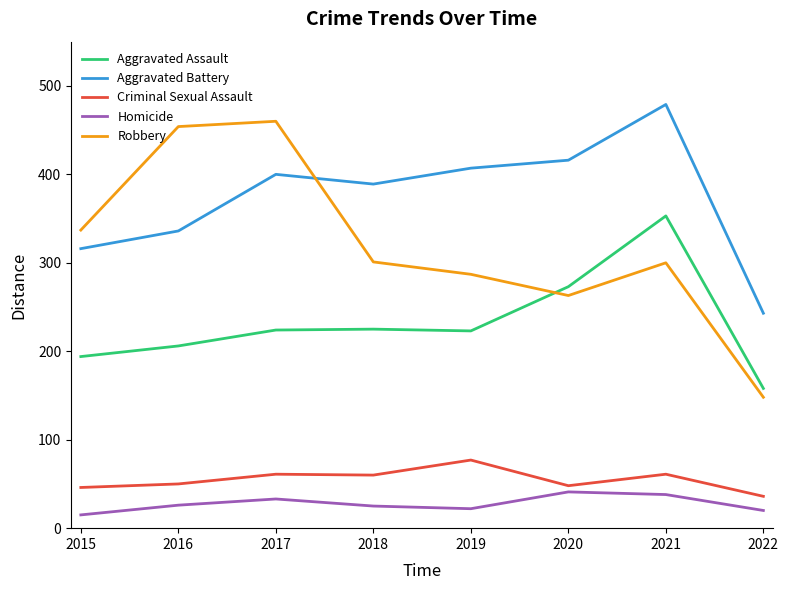

Which category has the highest value in the Criminal Sexual Assault series?

2019